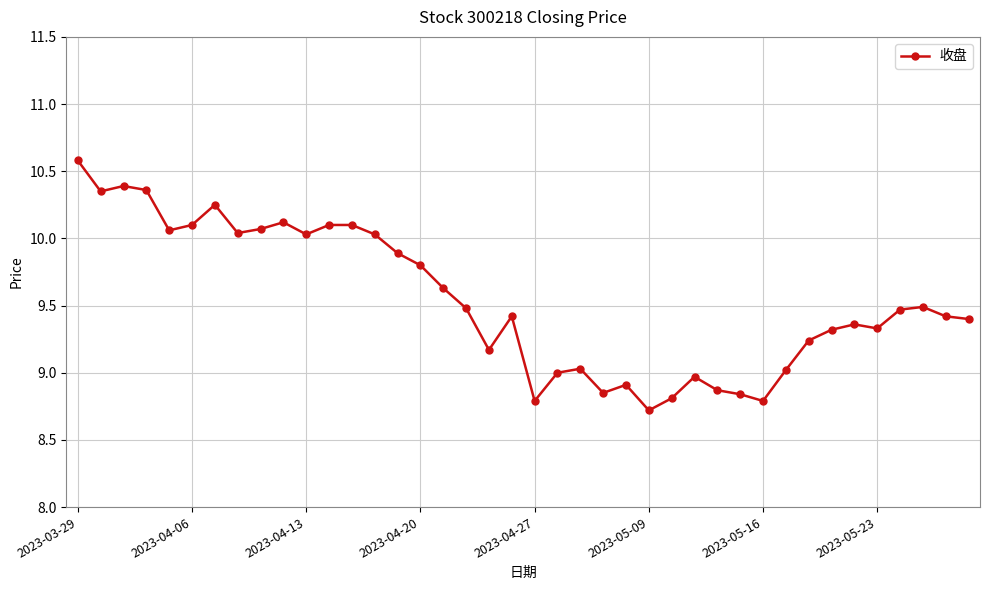

What is the smallest value displayed?

8.7